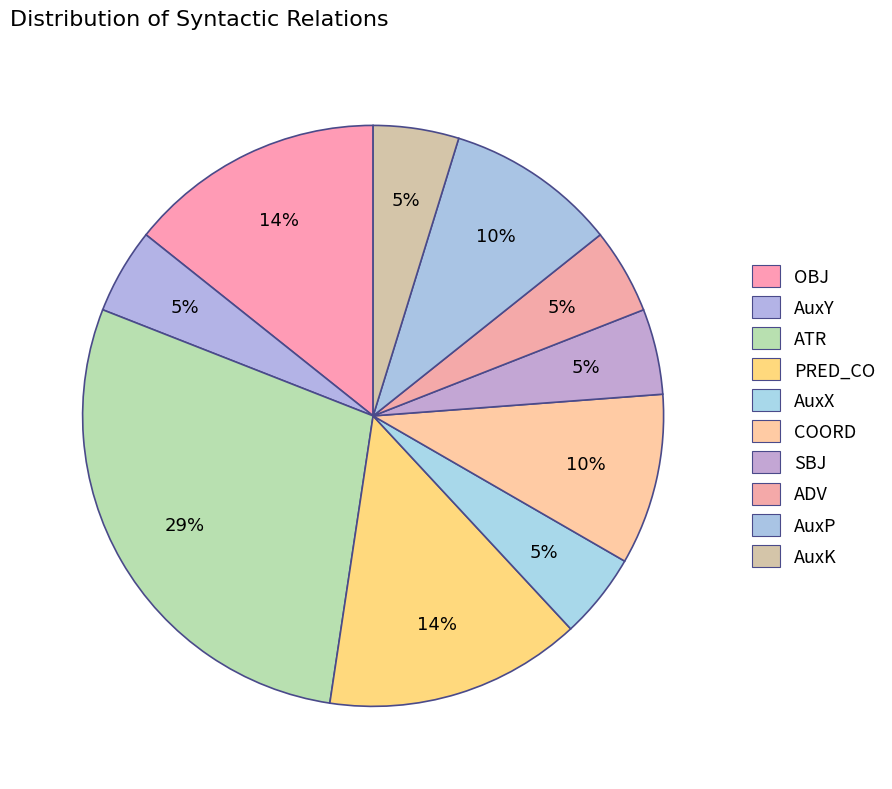

How many slices are in this pie chart?

10